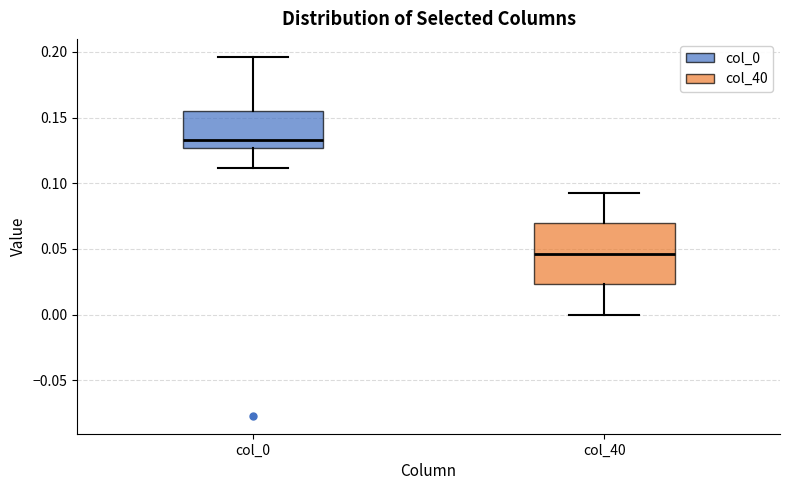

Where does the upper whisker of the box for col_40 end on the y-axis? The values are not printed on the chart, so give them approximately, as read against the axis.

0.095